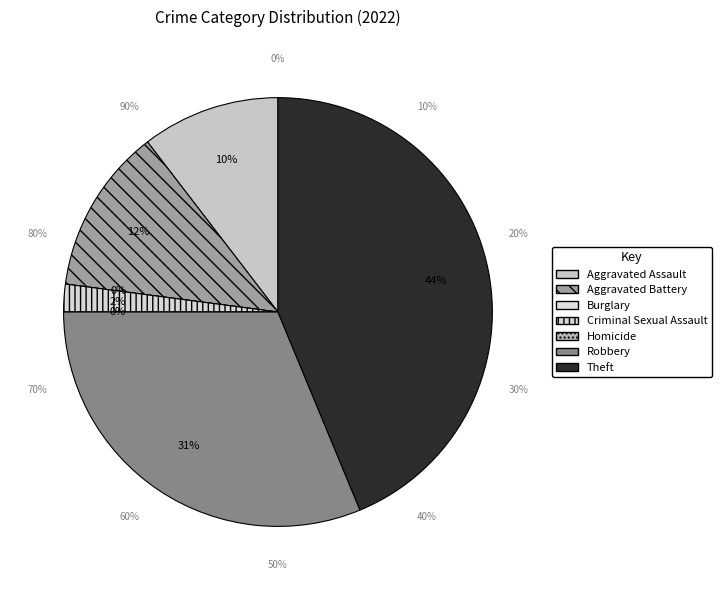

Is Robbery the majority of the pie?

No